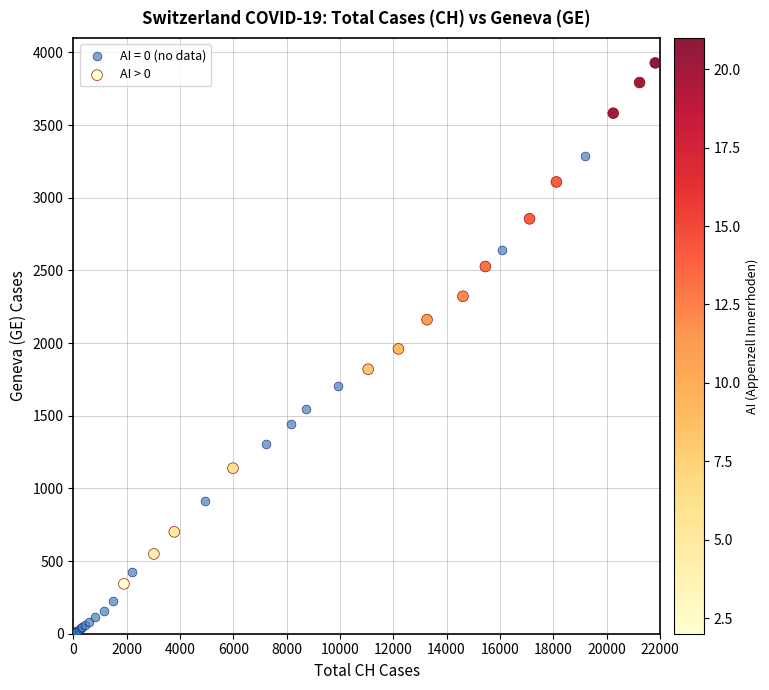

Which series contains the lowest Y value?

AI = 0 (no data)